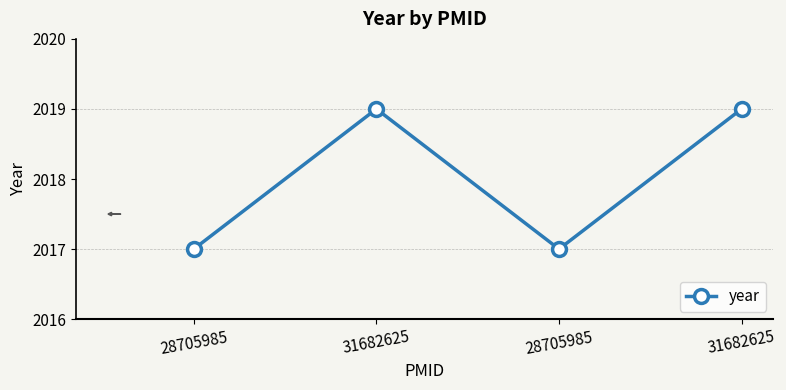

How many lines are shown in the chart?

1